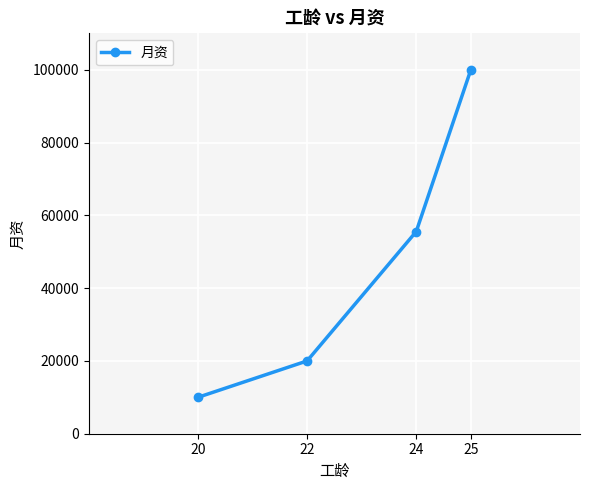

Reading left to right, transcribe all the data shown in this chart.

10000	20000	55555	100000